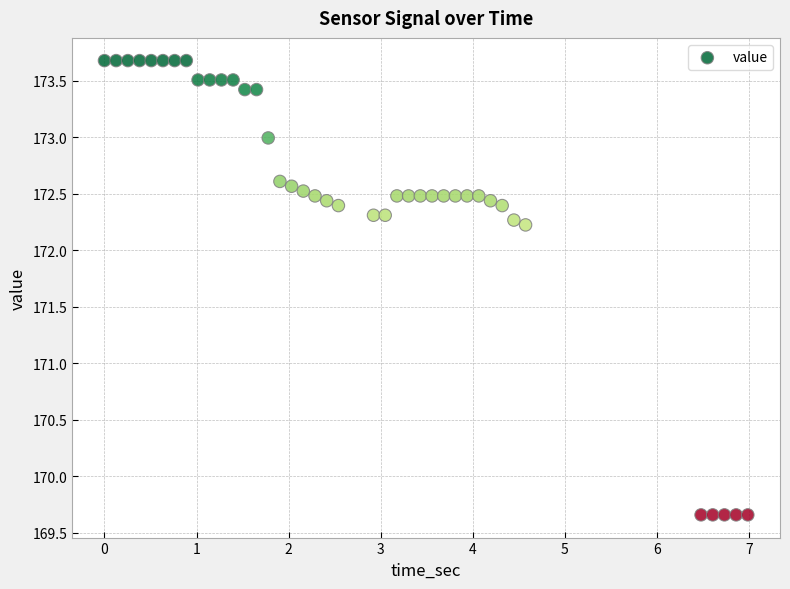

What is the range of Y values (max minus min)?

4.0